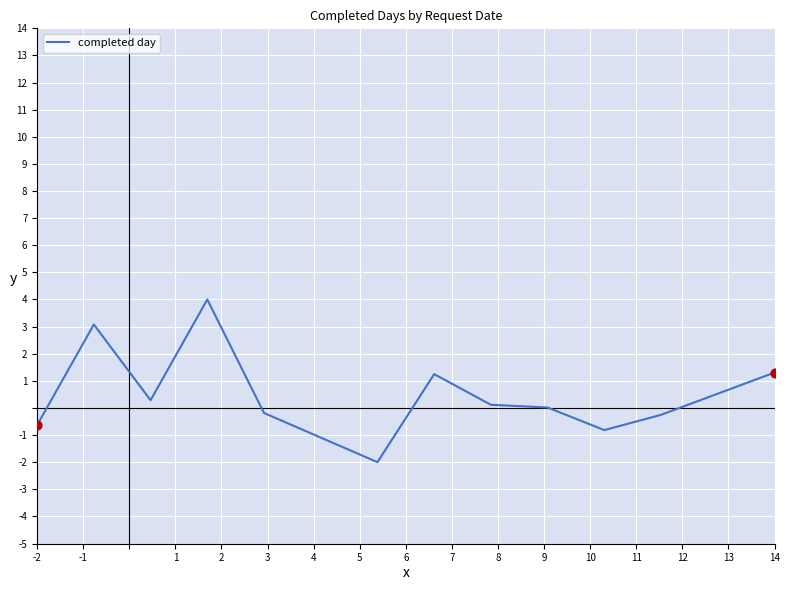

What is the difference between the maximum and minimum values?

6.0